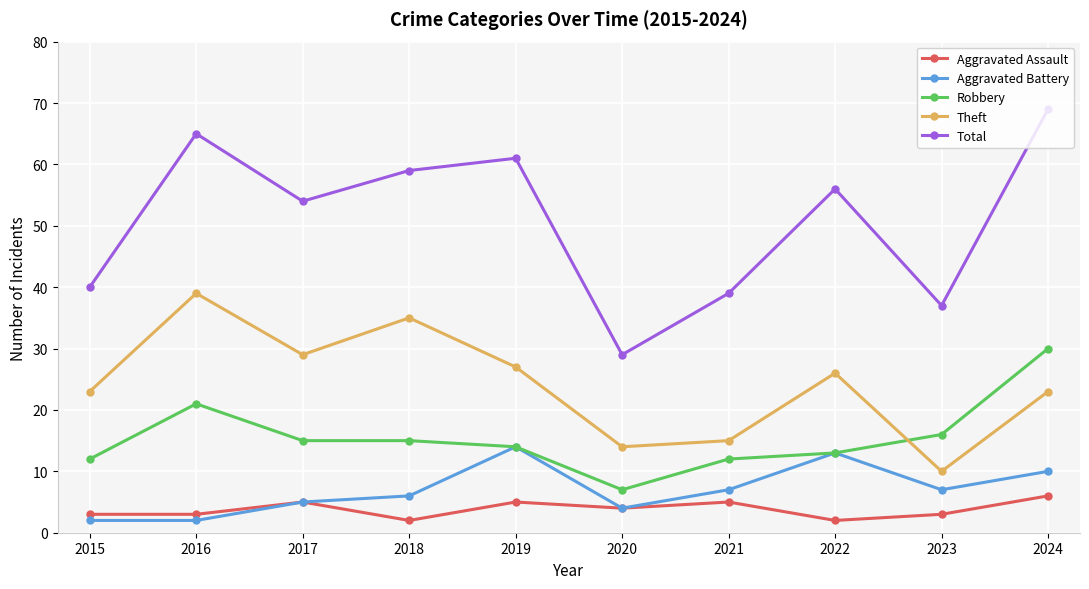

Which series has the largest range (max minus min)?

Total